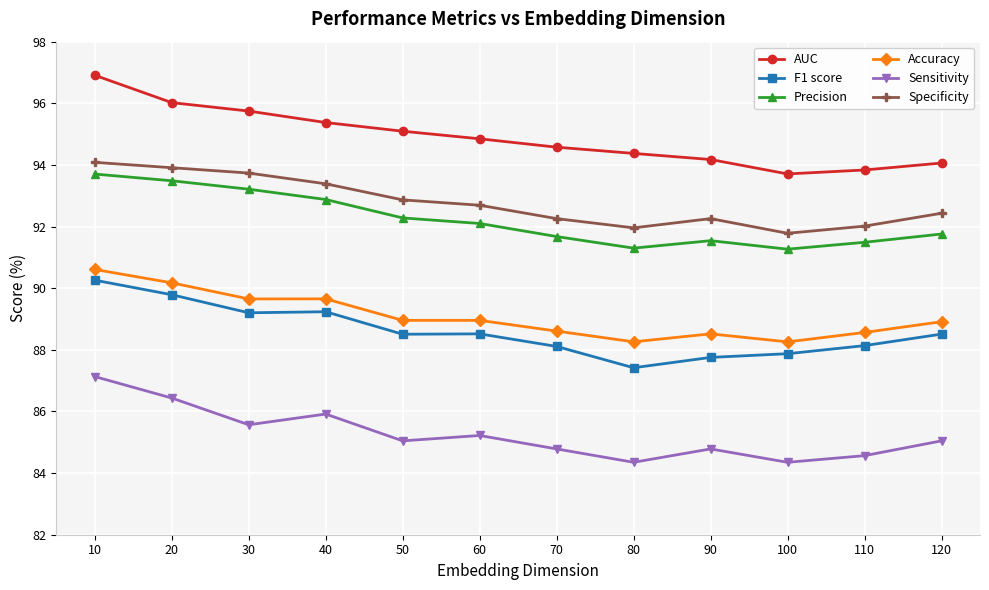

Which series changed the most between 110 and 120?

Sensitivity